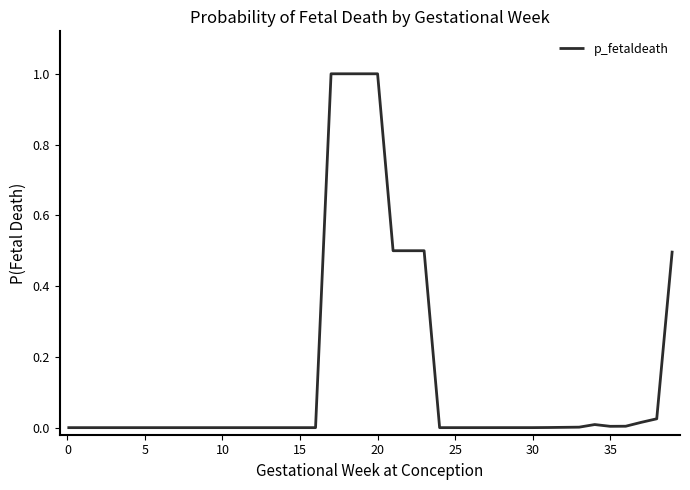

What is the greatest value displayed?

1.0